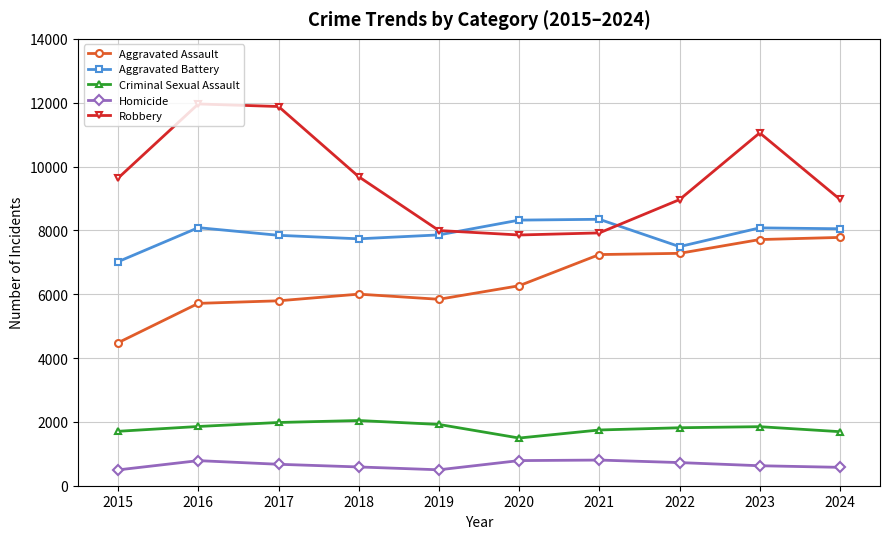

Which series has the largest total across all categories?

Robbery